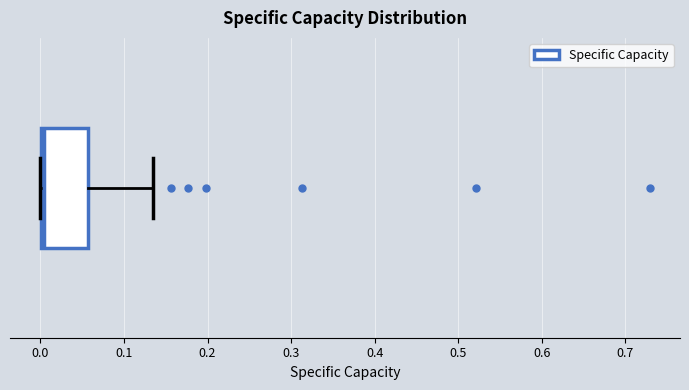

Read this box plot against the x-axis: the position of the median line, the range covered by the box, and the ends of both whiskers. The values are not printed on the chart, so give them approximately, as read against the axis.

median 0.00 (just right of the box's left edge), box 0.00 to 0.06, whiskers 0.00 to 0.14